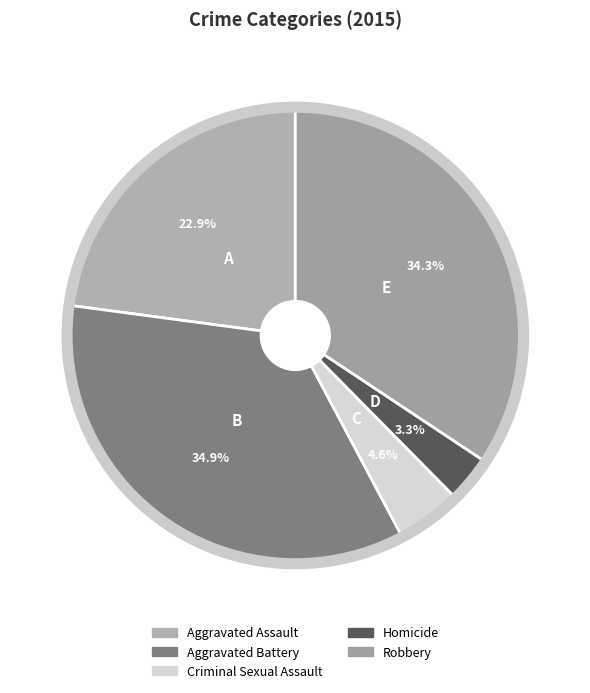

What percentage is the Robbery slice, to the nearest percent?

34%